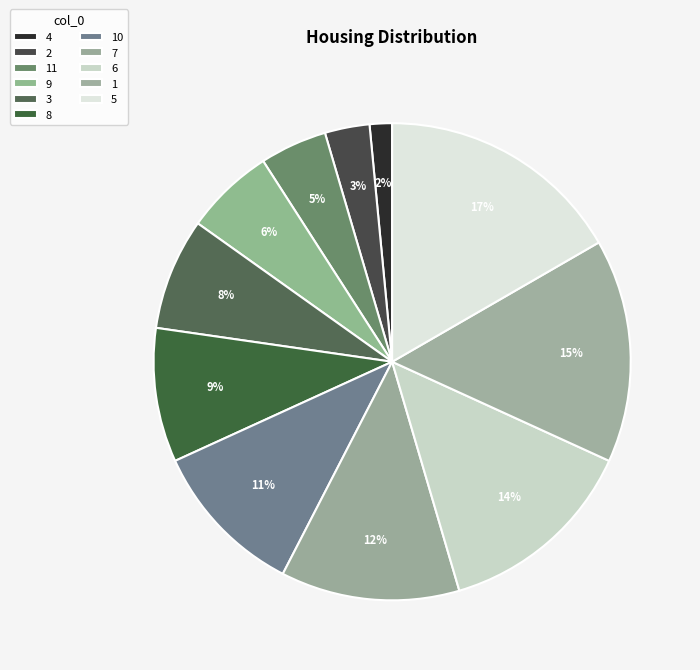

How many slices are in this pie chart?

11